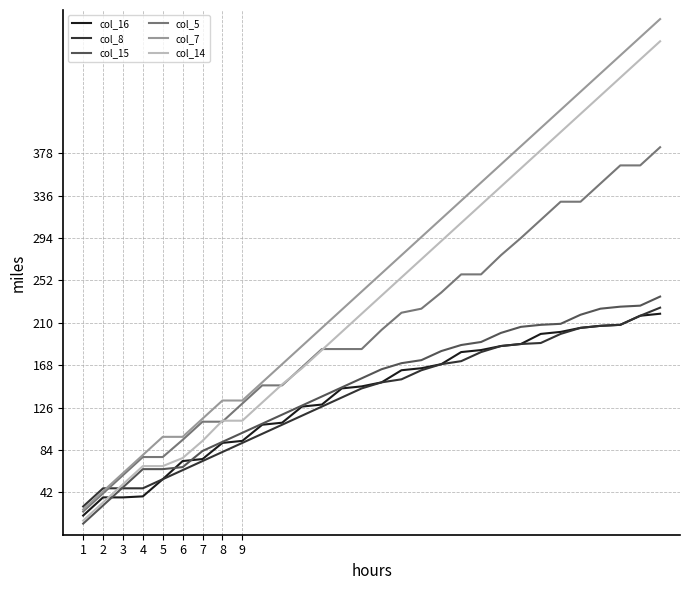

True or false: col_5 and col_15 intersect in this chart.

False